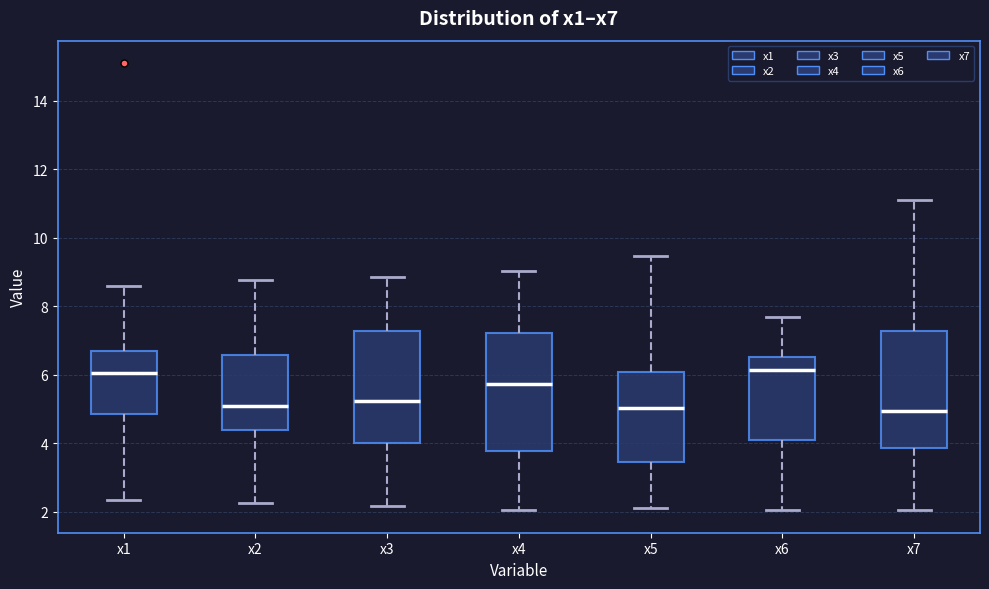

Reading left to right, read every box against the y-axis: the position of its median line, the range the box covers, and the ends of its whiskers. The values are not printed on the chart, so give them approximately, as read against the axis.

x1: median 6.0, box 4.8 to 6.6, whiskers 2.4 to 8.6
x2: median 5.0, box 4.4 to 6.6, whiskers 2.2 to 8.8
x3: median 5.2, box 4.0 to 7.2, whiskers 2.2 to 8.8
x4: median 5.8, box 3.8 to 7.2, whiskers 2.0 to 9.0
x5: median 5.0, box 3.4 to 6.0, whiskers 2.2 to 9.4
x6: median 6.2, box 4.2 to 6.6, whiskers 2.0 to 7.6
x7: median 5.0, box 3.8 to 7.2, whiskers 2.0 to 11.0